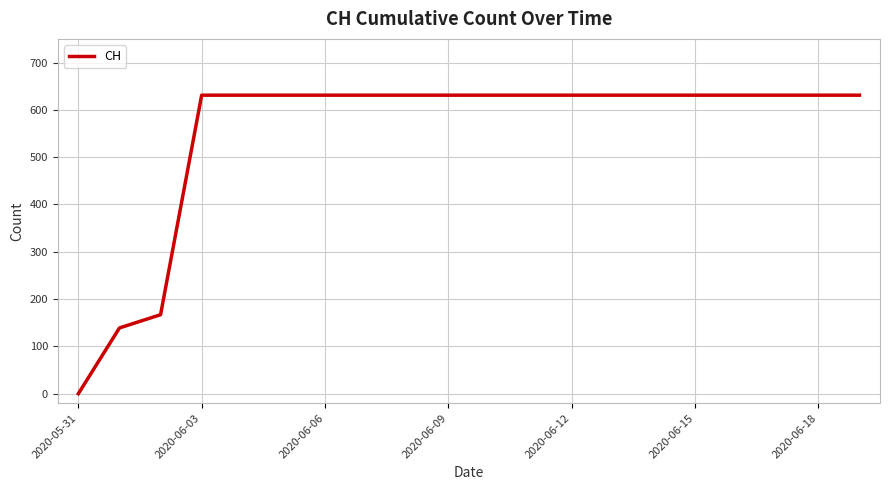

What is the maximum value shown in the chart?

631